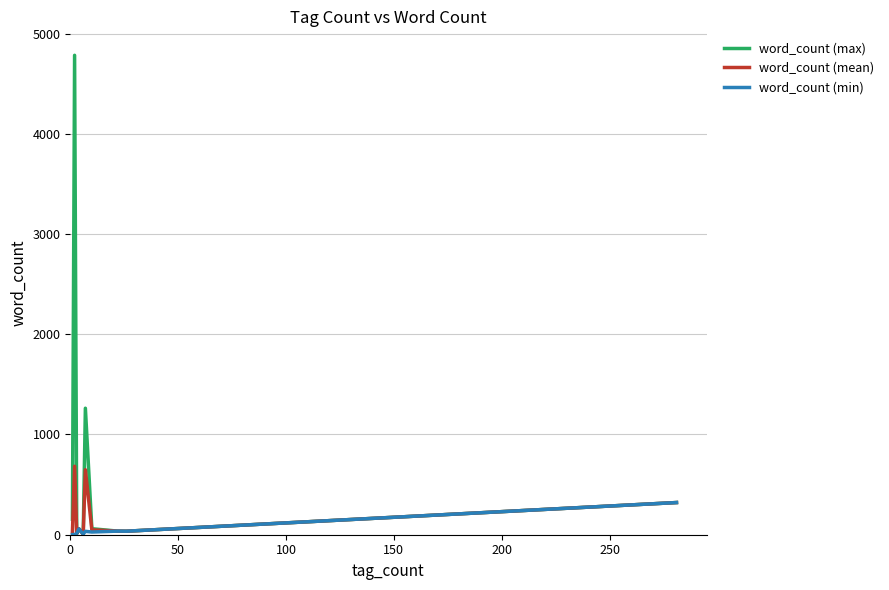

Which series has the largest total across all categories?

word_count (max)